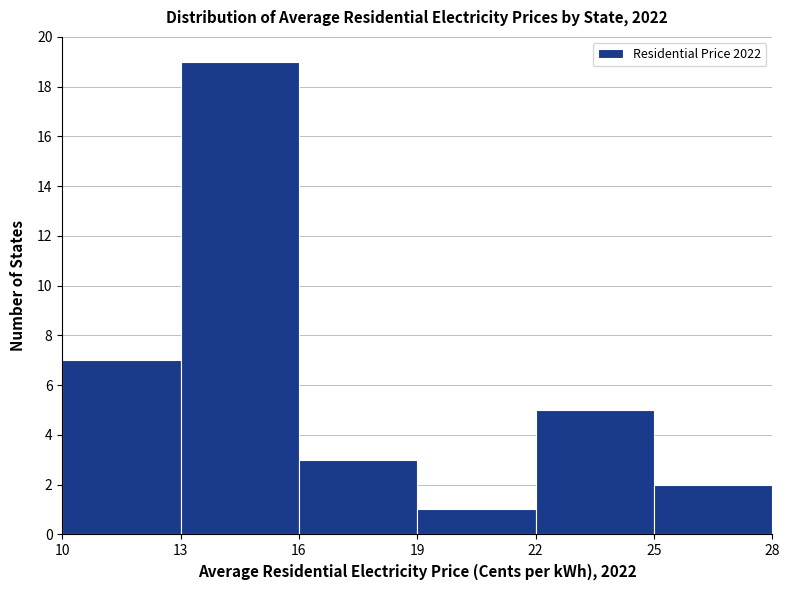

Reading left to right, transcribe this chart: for each bar, give the range it covers on the x-axis and its height. The values are not printed on the chart, so give them approximately, as read against the axis.

10 to 13: 7
13 to 16: 19
16 to 19: 3
19 to 22: 1
22 to 25: 5
25 to 28: 2